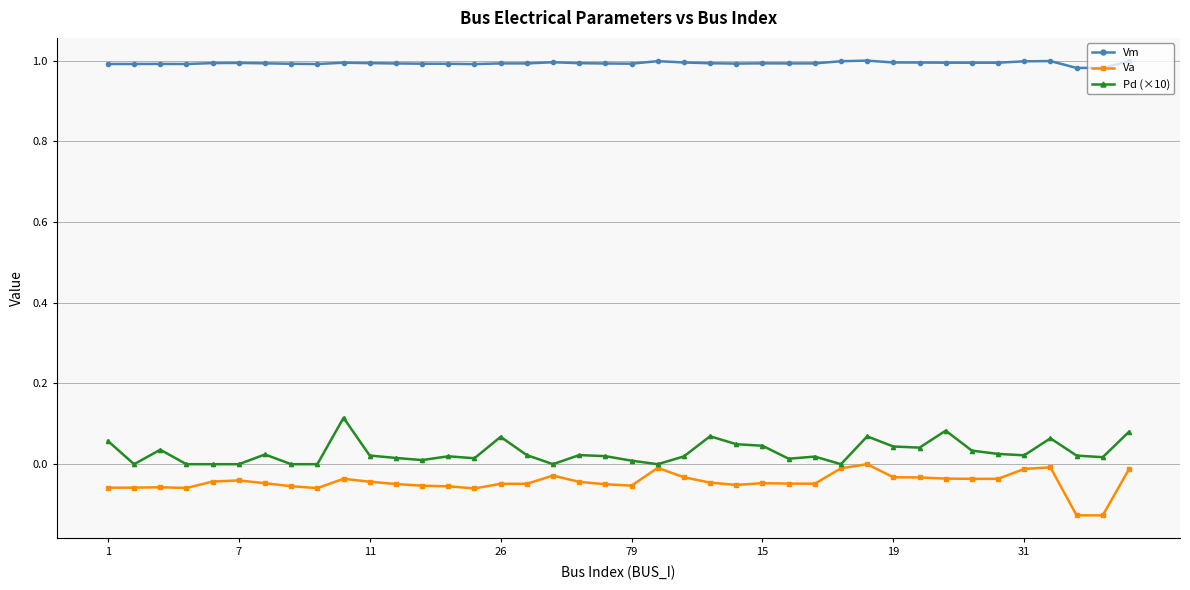

True or false: Vm and Va intersect in this chart.

False